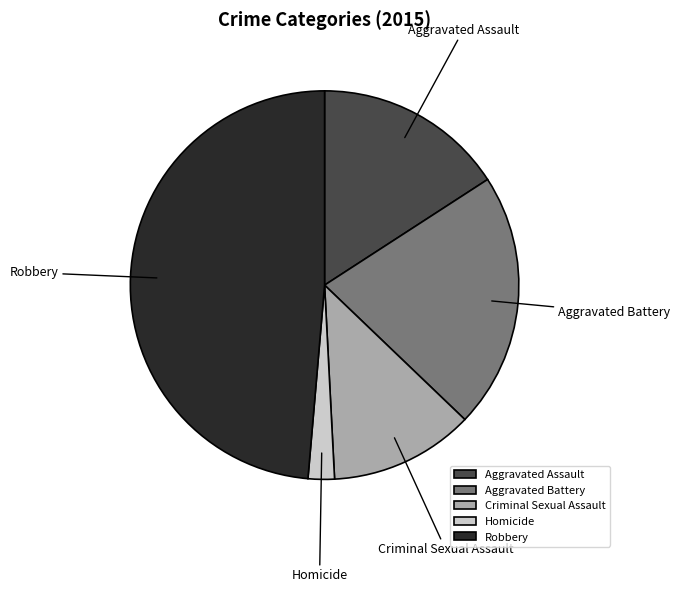

Is it true that Aggravated Assault is 16% of the pie?

True